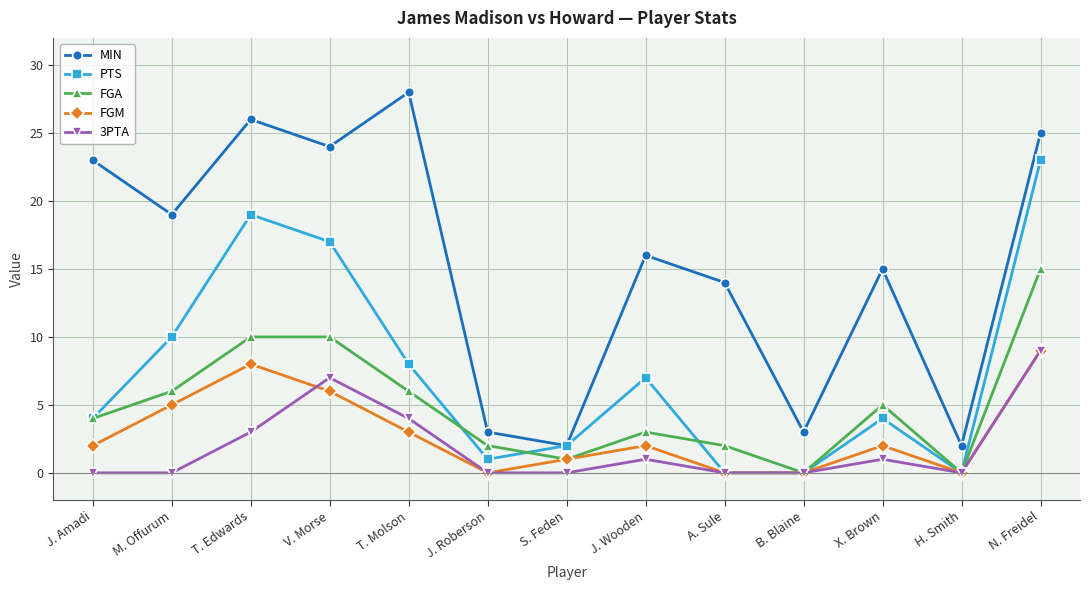

Which category has the highest value in the FGA series?

N. Freidel